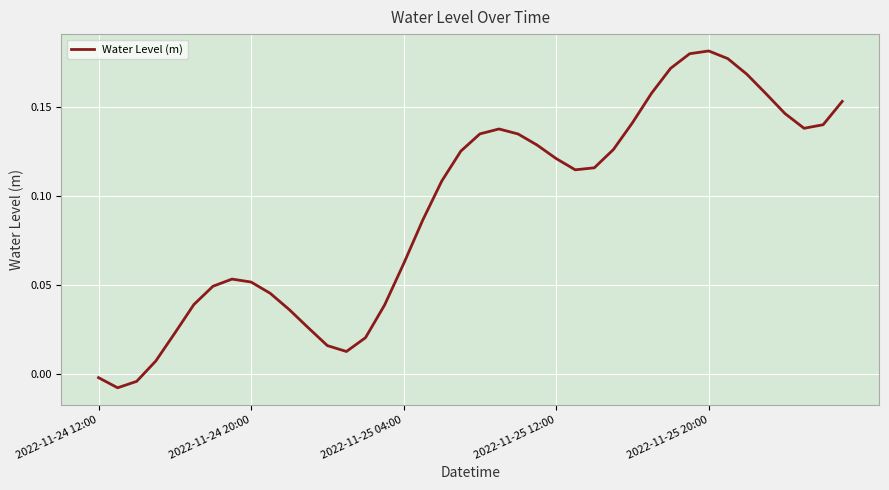

Is this an area chart (filled region under the line)?

No